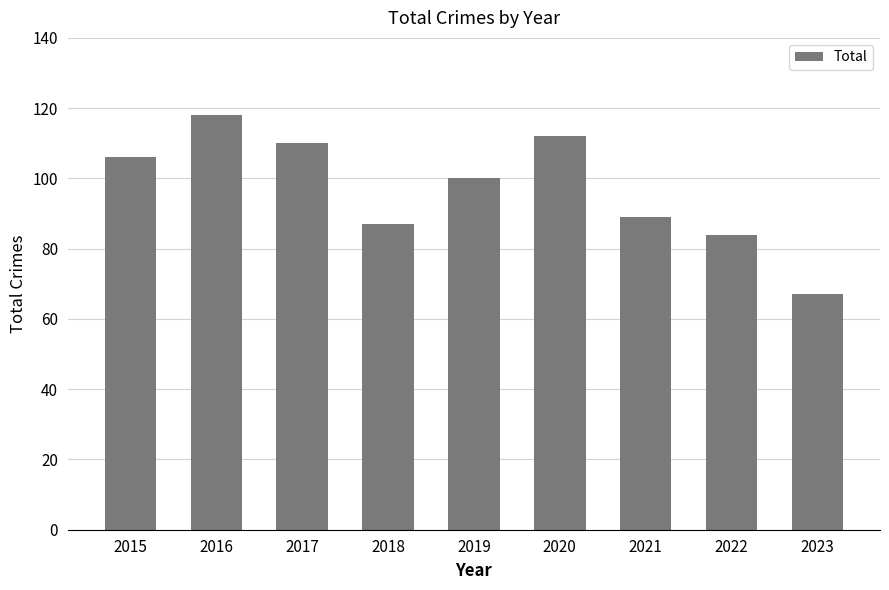

What is the sum of all values?

873